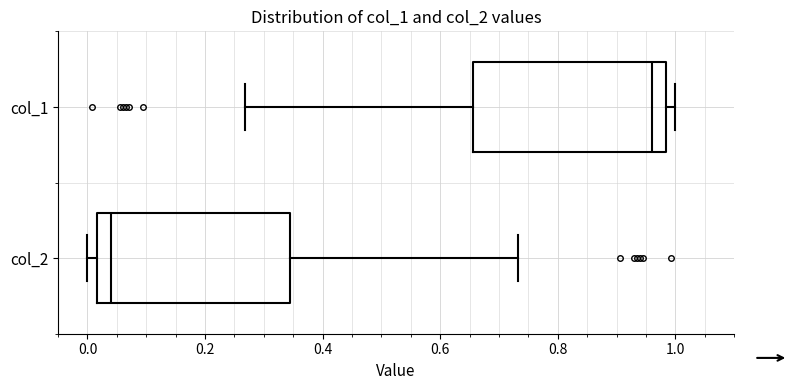

Reading bottom to top, transcribe this box plot: for each box, give where its median line is, the range the box spans, and where its two whiskers end, as read against the x-axis. The values are not printed on the chart, so give them approximately, as read against the axis.

col_2: median 0.04, box 0.02 to 0.34, whiskers 0.00 to 0.74
col_1: median 0.96, box 0.66 to 0.98, whiskers 0.26 to 1.00